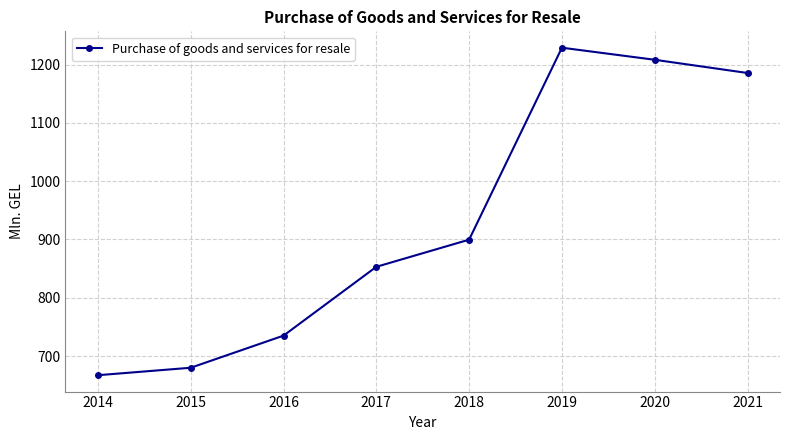

What is the value of the 7th point from the left?

1208.4